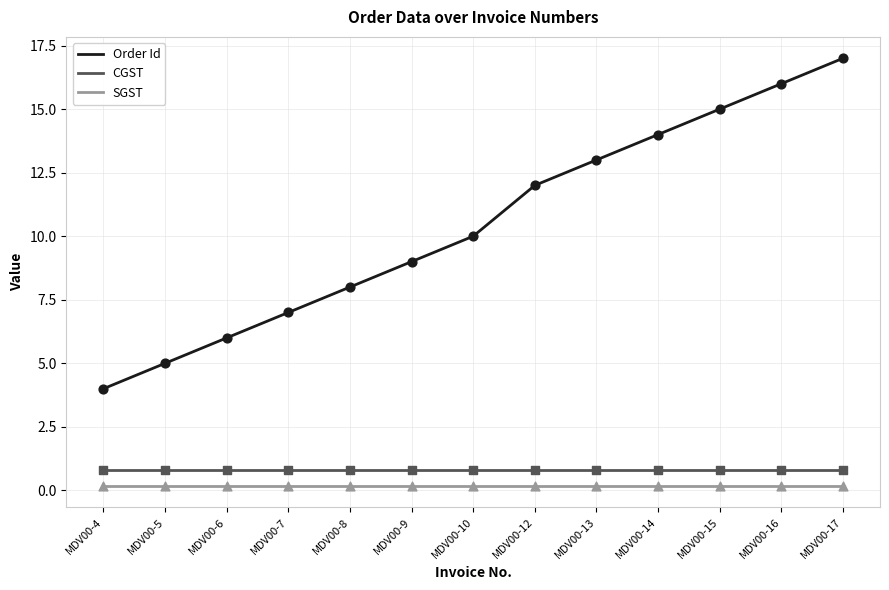

What are all the series names shown in the legend?

Order Id, CGST, SGST